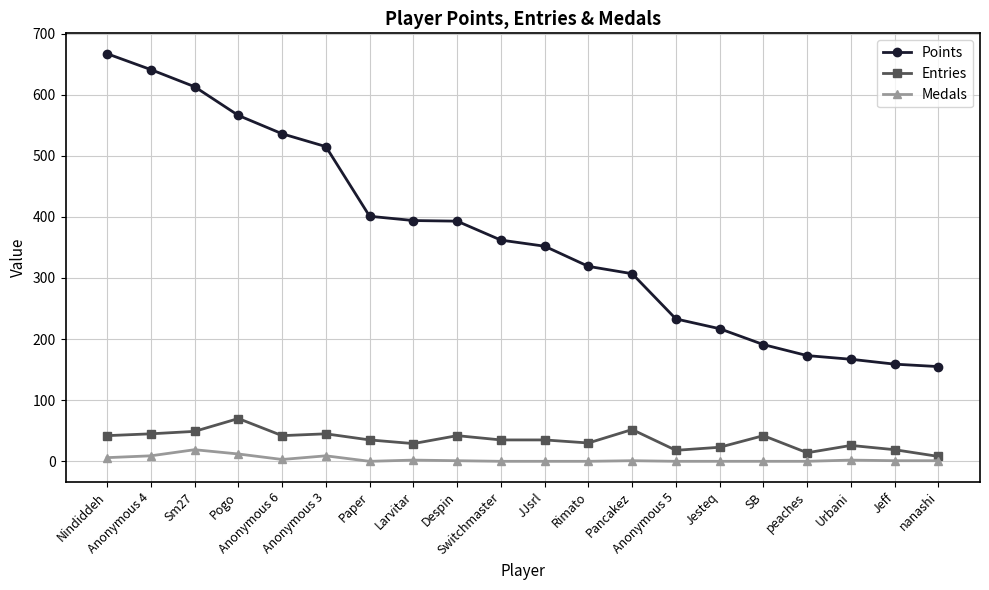

Rank the series at Rimato from lowest to highest value.

Medals, Entries, Points